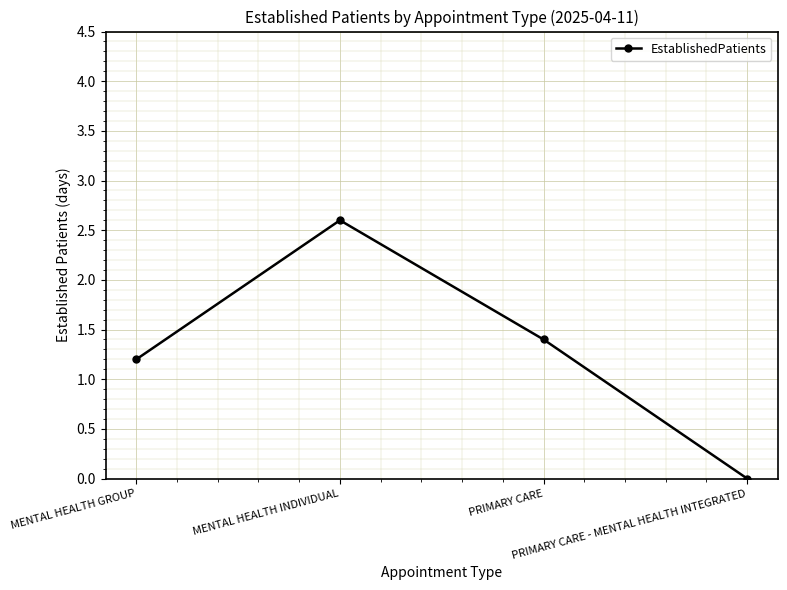

What is the label of the 2nd point from the left?

MENTAL HEALTH INDIVIDUAL